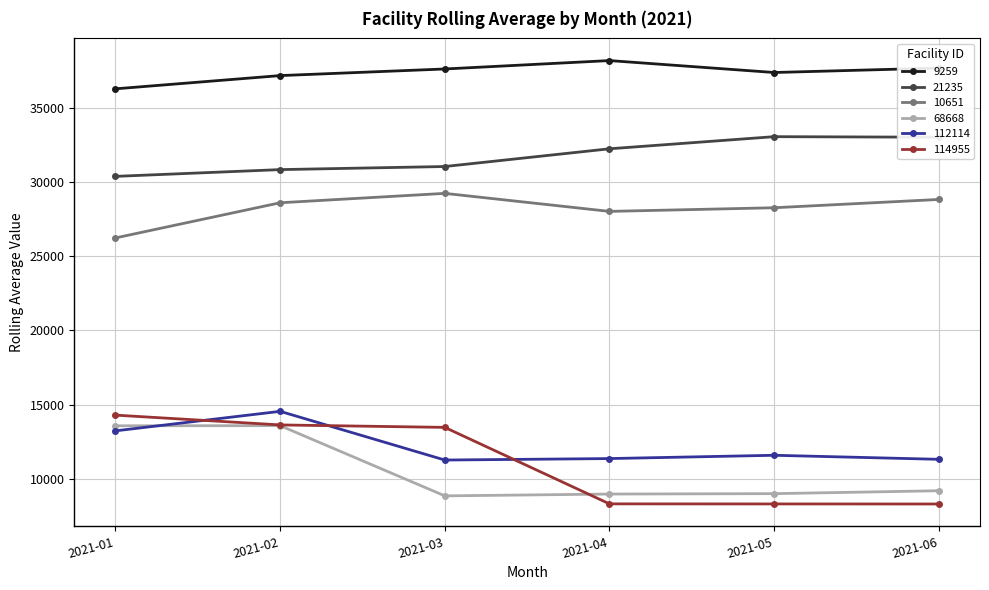

What is the difference between the maximum and second lowest values in the 10651 series?

1215.2